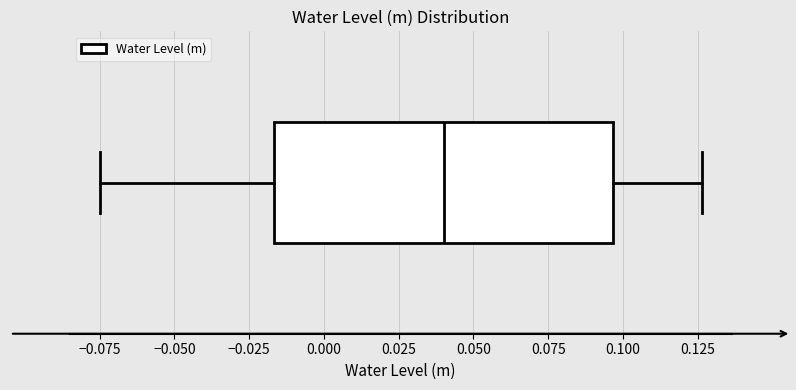

Read this box plot against the x-axis: the position of the median line, the range covered by the box, and the ends of both whiskers. The values are not printed on the chart, so give them approximately, as read against the axis.

median 0.040, box -0.015 to 0.095, whiskers -0.075 to 0.125